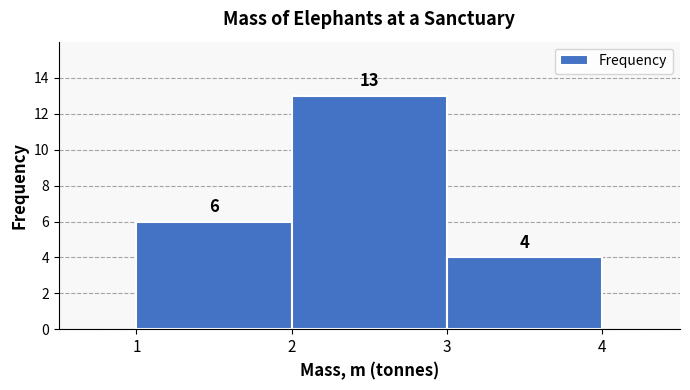

Reading left to right, transcribe this chart: for each bar, give the range it covers on the x-axis and its height.

1 to 2: 6
2 to 3: 13
3 to 4: 4